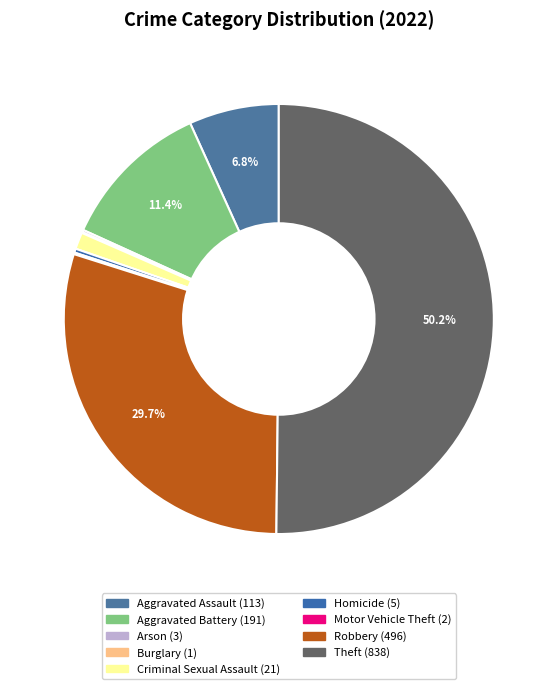

To the nearest percent, what is the combined percentage of Robbery and Motor Vehicle Theft?

30%